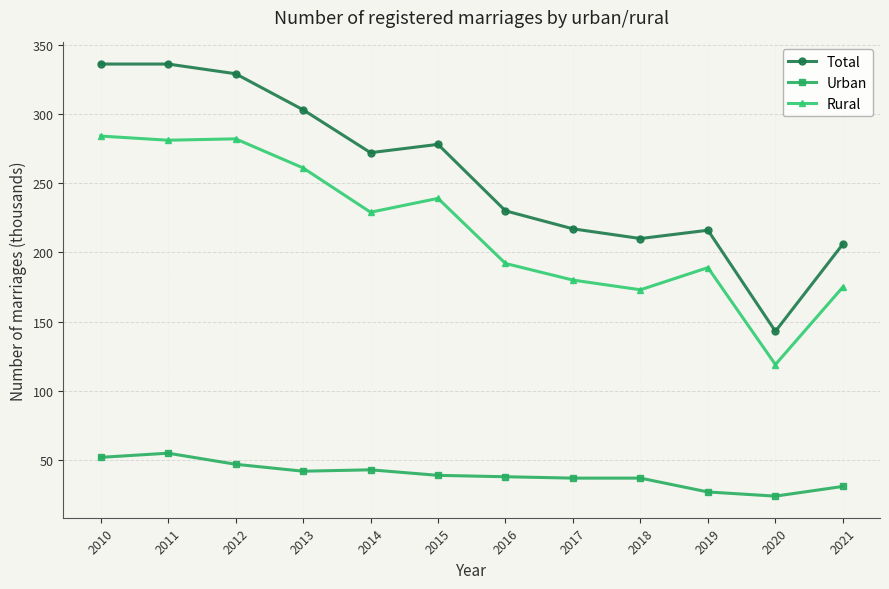

What is the value of the Urban point at the 2nd from the left?

55